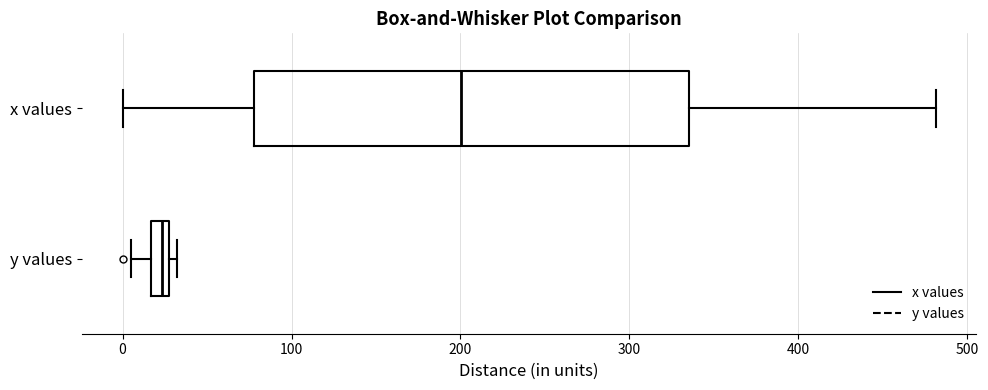

Comparing the boxes themselves (not the whiskers), which one is the widest?

x values